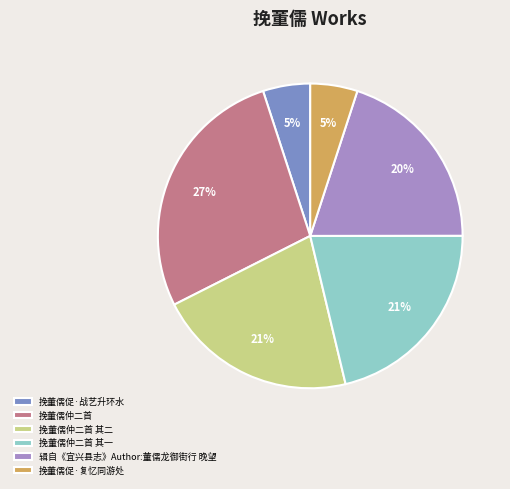

To the nearest percent, what percentage of the pie is 辑自《宜兴县志》Author:董儒龙御街行 晚望?

20%